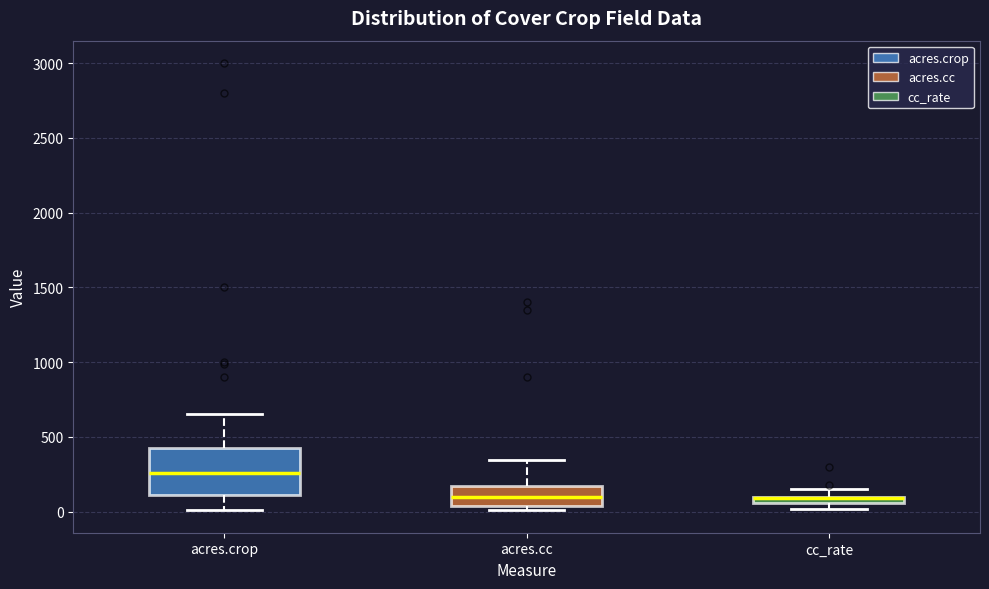

Comparing the boxes themselves (not the whiskers), which one is the tallest?

acres.crop